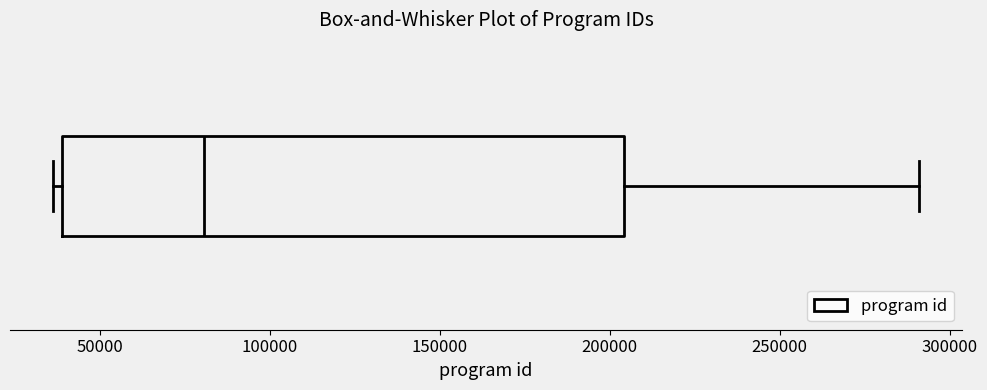

Read this box plot against the x-axis: the position of the median line, the range covered by the box, and the ends of both whiskers. The values are not printed on the chart, so give them approximately, as read against the axis.

median 80000, box 40000 to 205000, whiskers 35000 to 290000